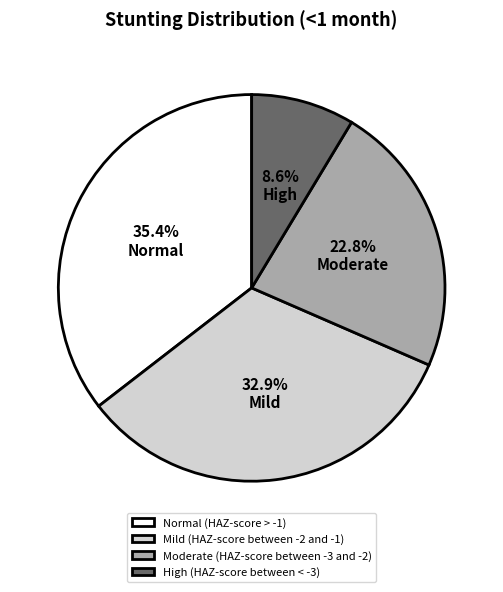

The Moderate (HAZ-score between -3 and -2) slice represents 23% of the pie. True or false?

True